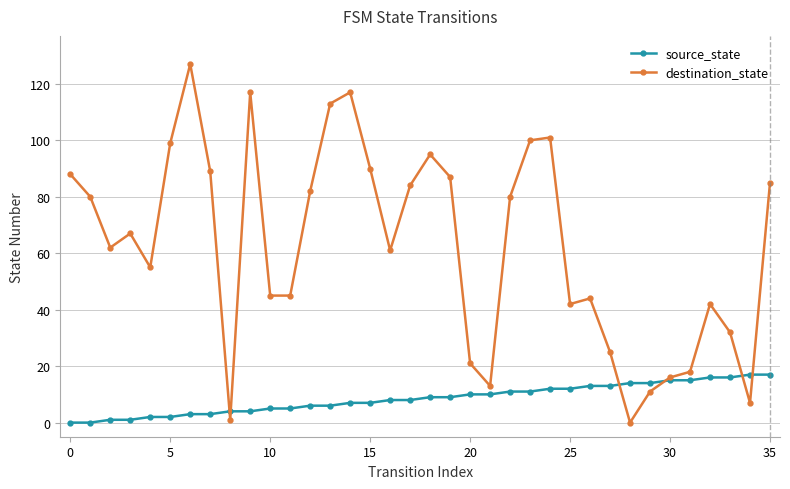

At how many categories does at least one series exceed 52?

21